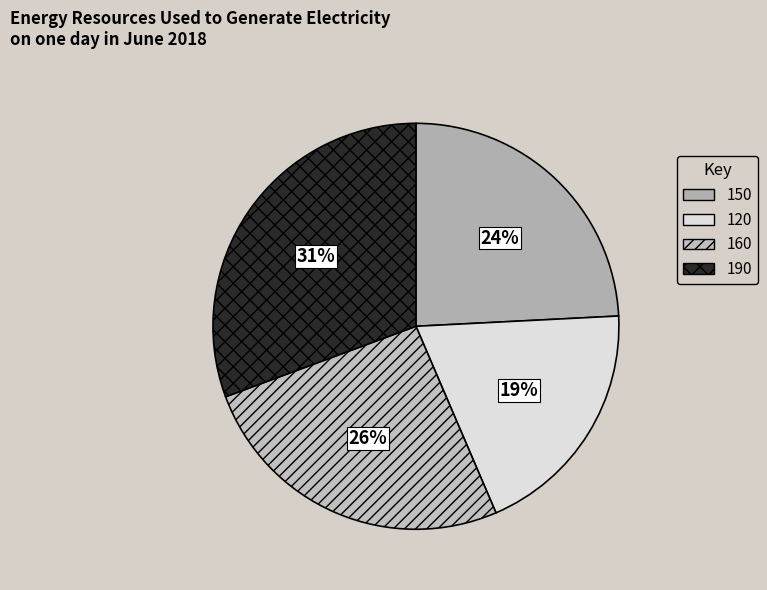

Count the number of slices in the pie.

4